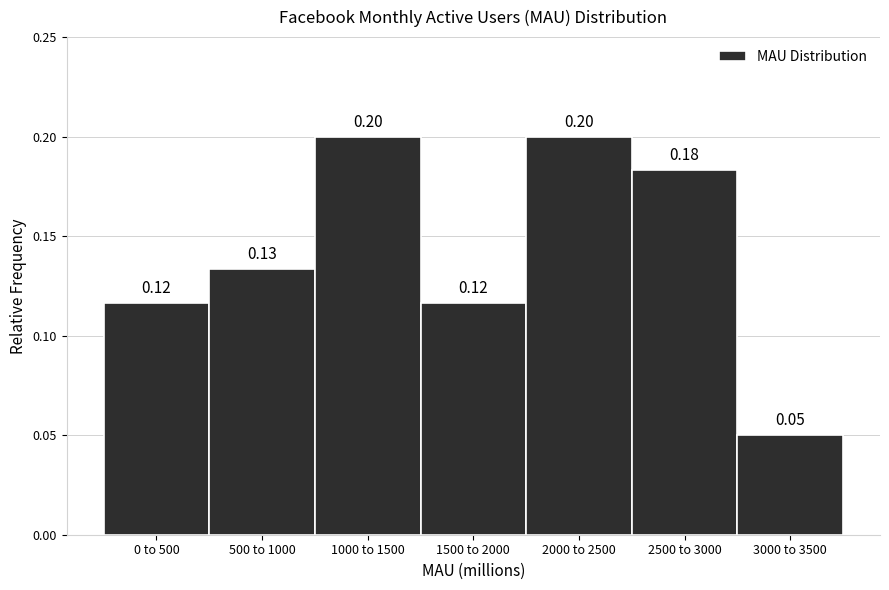

What is the change in value from 1500 to 2000 to 2000 to 2500?

+0.1